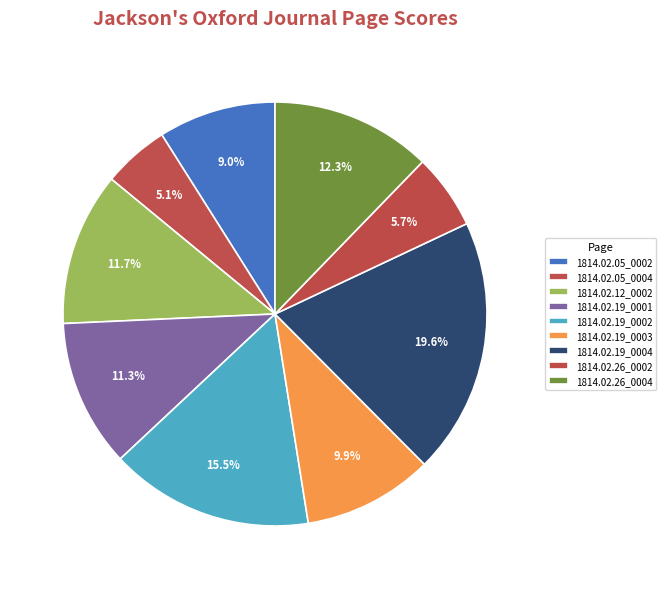

How many slices are in this pie chart?

9